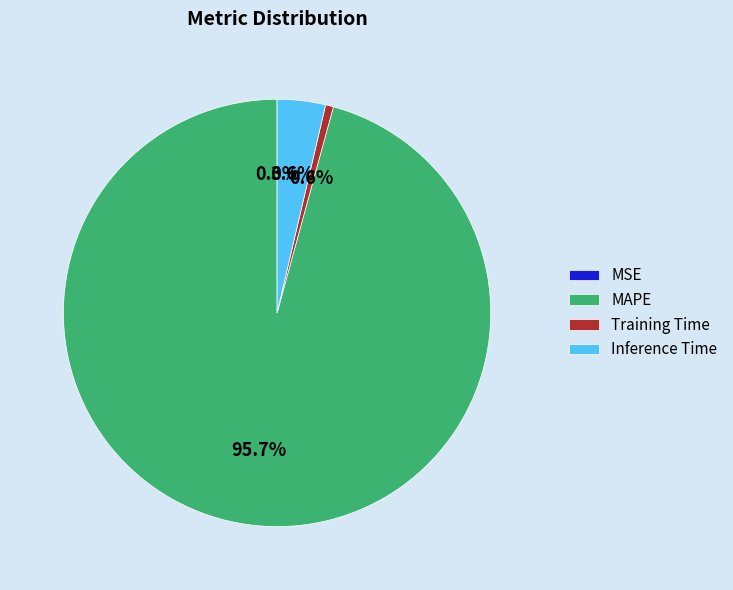

Is there any slice that represents more than half of the pie?

Yes